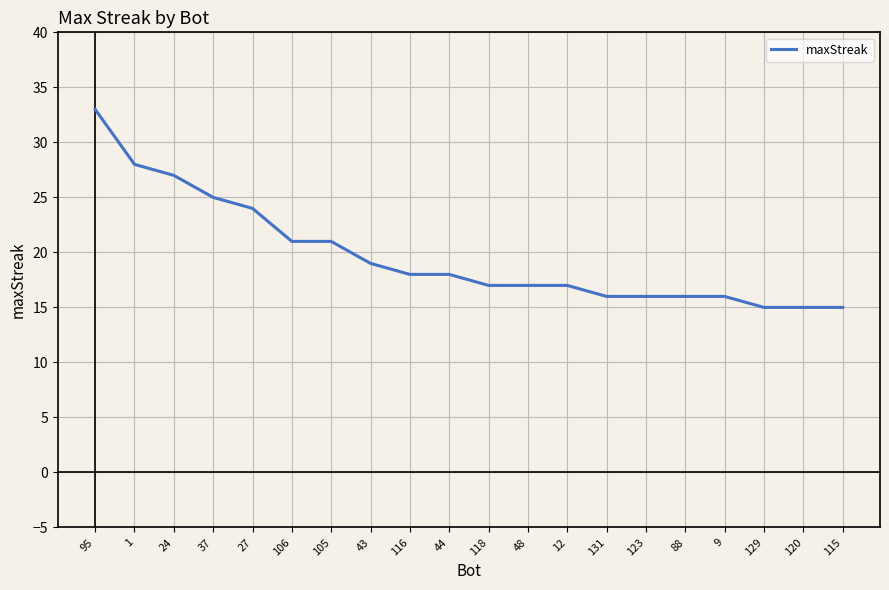

Reading right to left, what are all the values shown in this chart?

115=15	120=15	129=15	9=16	88=16	123=16	131=16	12=17	48=17	118=17	44=18	116=18	43=19	105=21	106=21	27=24	37=25	24=27	1=28	95=33